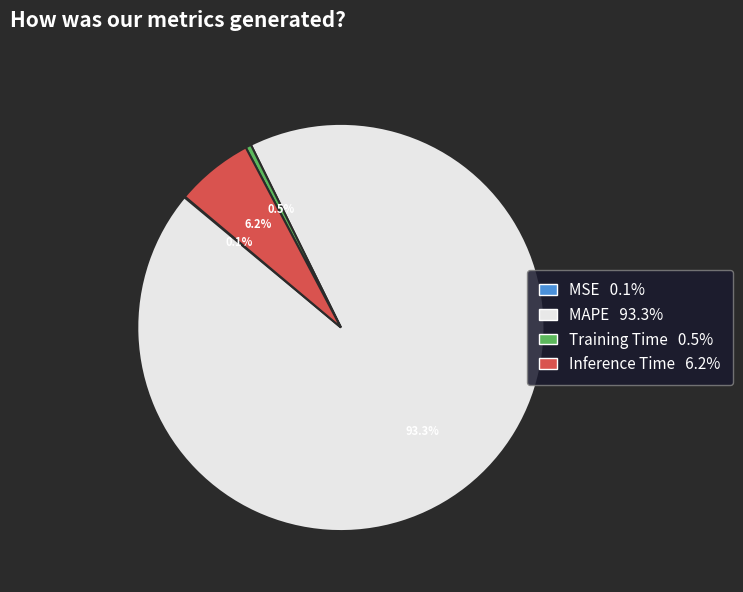

What percentage is the Inference Time slice, to the nearest percent?

6%